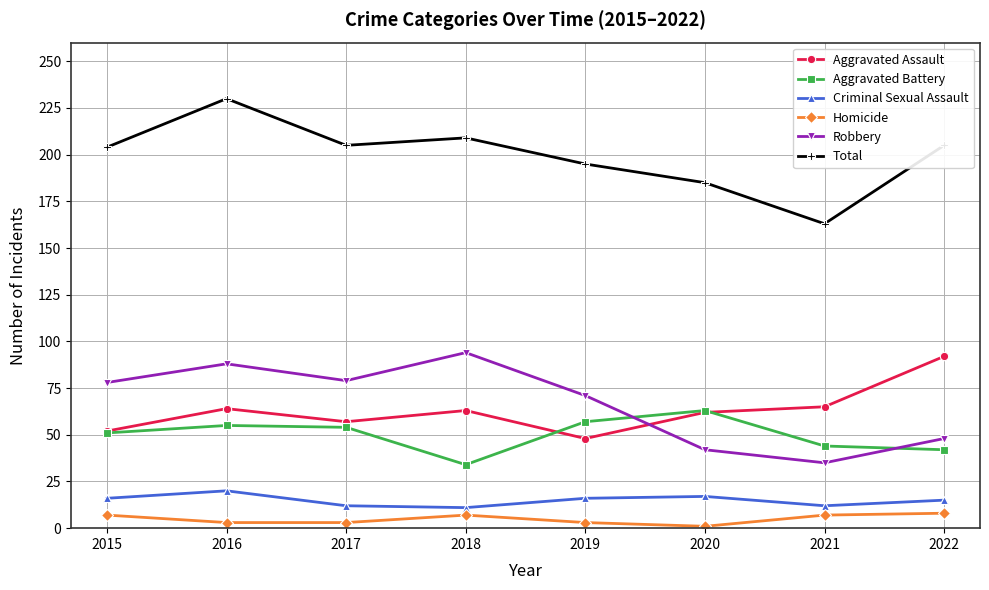

Which series has the largest total across all categories?

Total